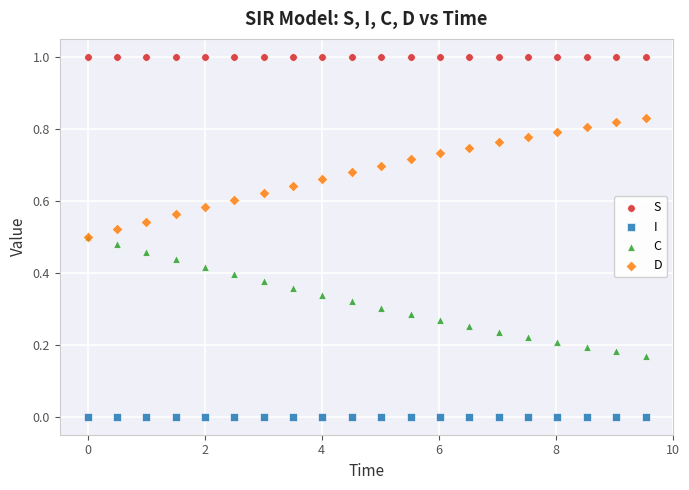

What are all the series names shown in the legend?

S, I, C, D